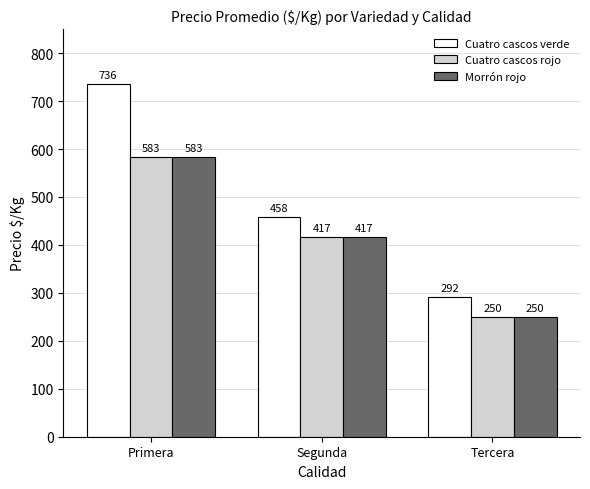

Which series has the widest spread of values?

Cuatro cascos verde